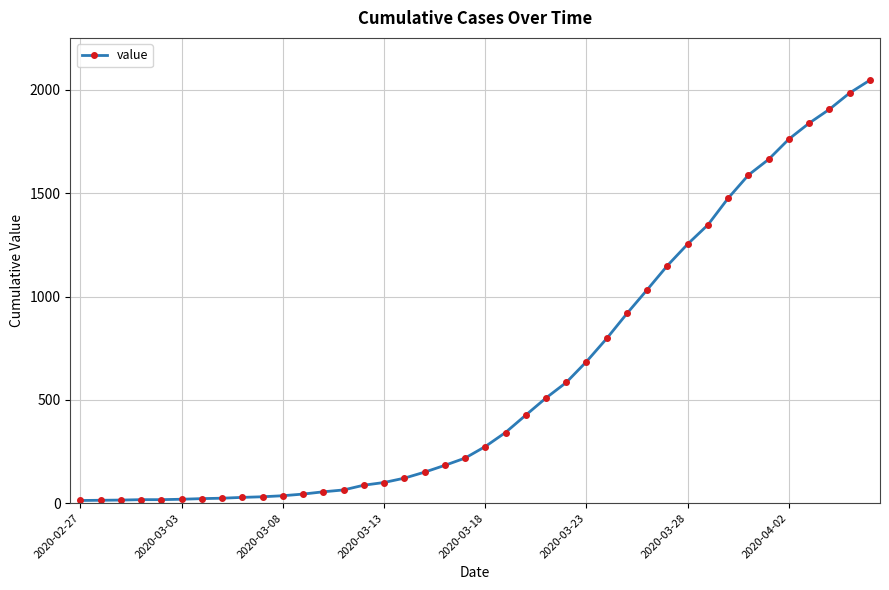

What is the difference between the maximum and minimum values?

2034